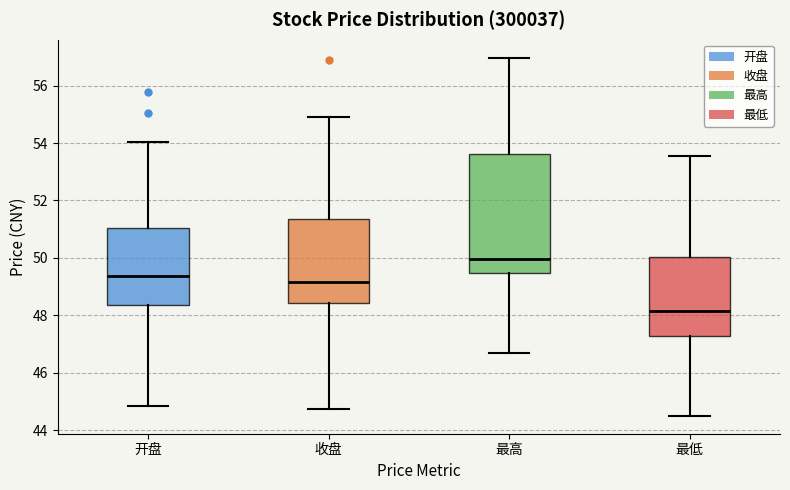

Which box has the lowest median line?

最低